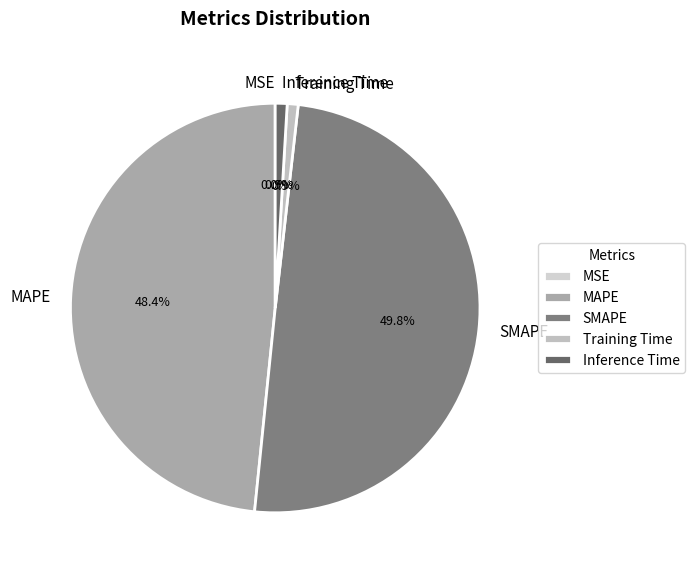

Is it true that Inference Time is 1% of the pie?

True